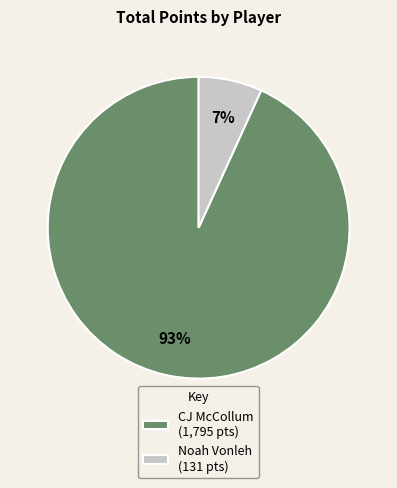

The Noah Vonleh slice represents 1% of the pie. True or false?

False